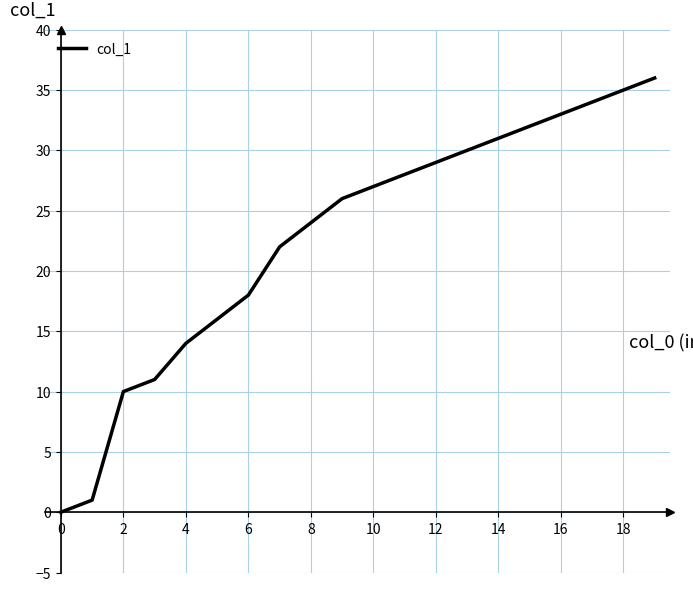

What is the difference between the maximum and minimum values?

36